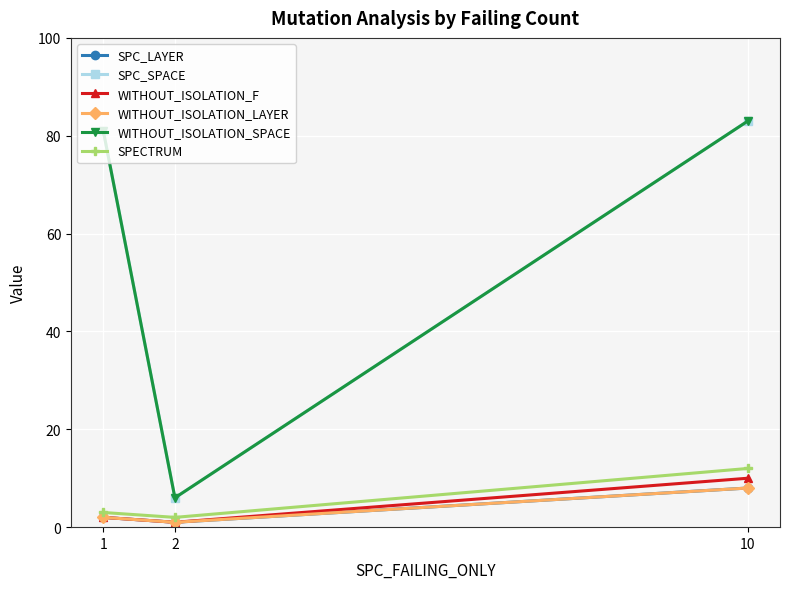

What is the total value across all series at 1?

171